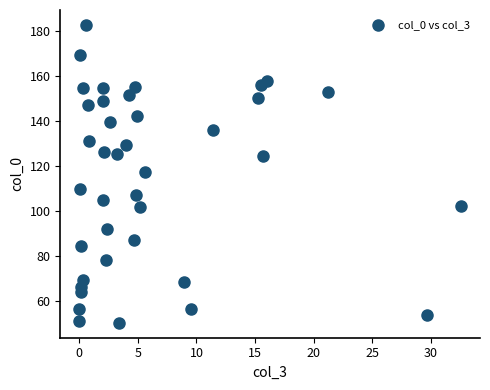

What is the range of Y values (max minus min)?

132.8